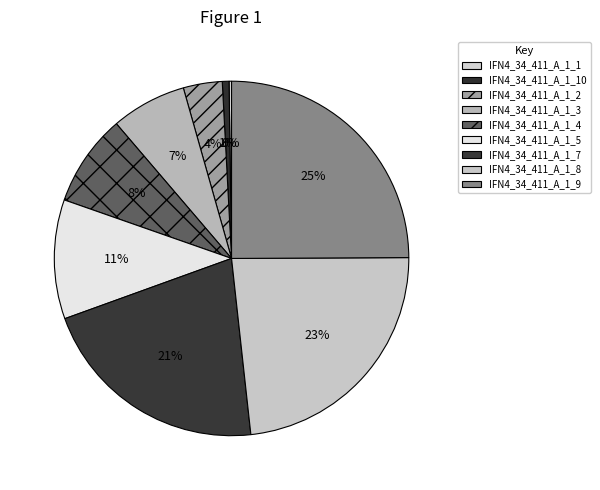

Does IFN4_34_411_A_1_10 account for over 50% of the chart?

No